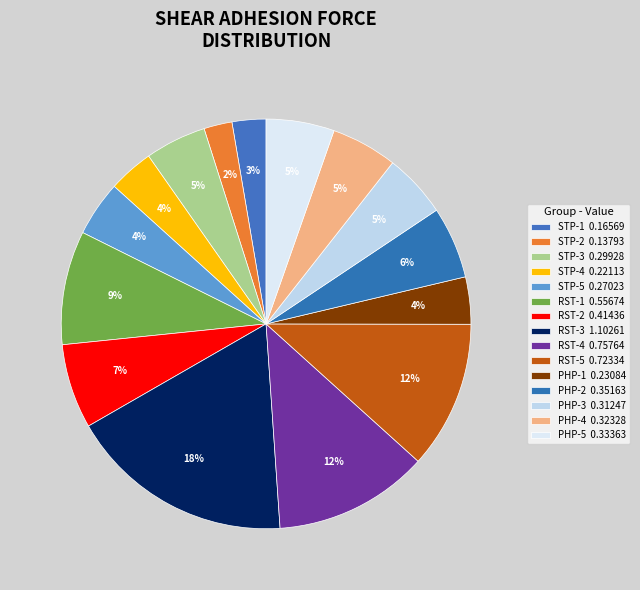

How many slices are in this pie chart?

15